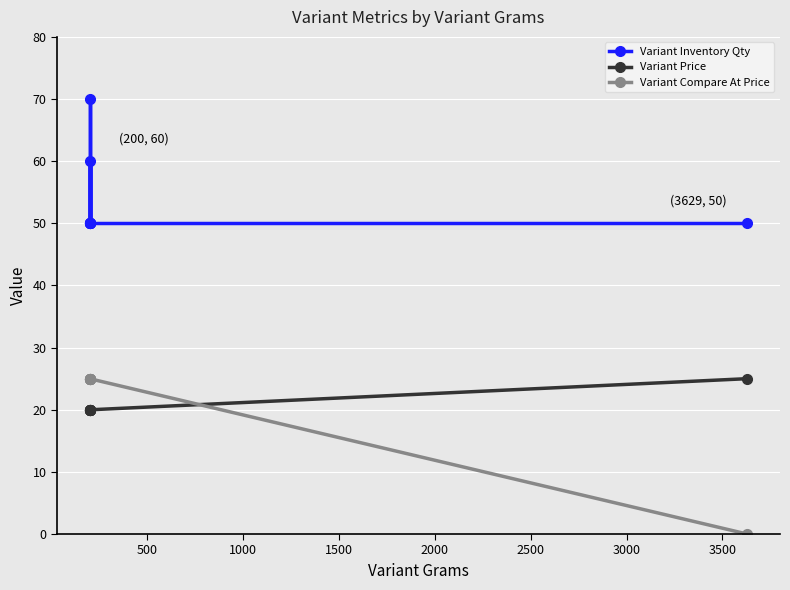

How many intersections are there between Variant Price and Variant Compare At Price?

1